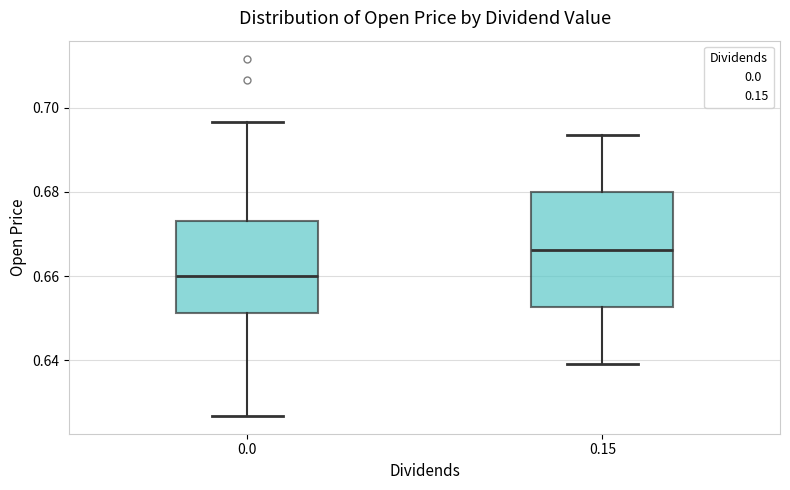

Which box is the tallest, from its lower edge to its upper edge?

0.15